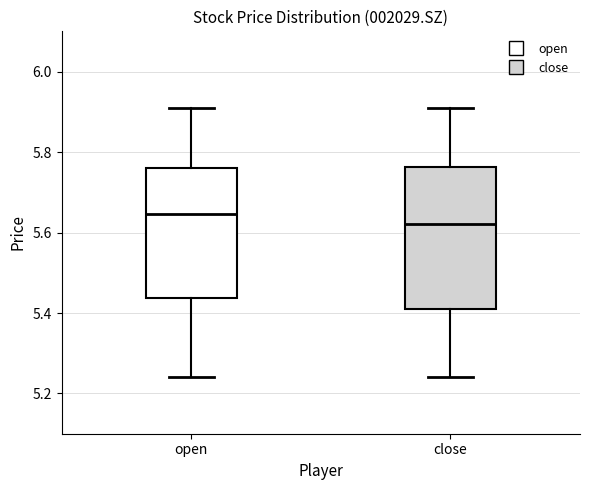

Which box's median line is the highest?

open